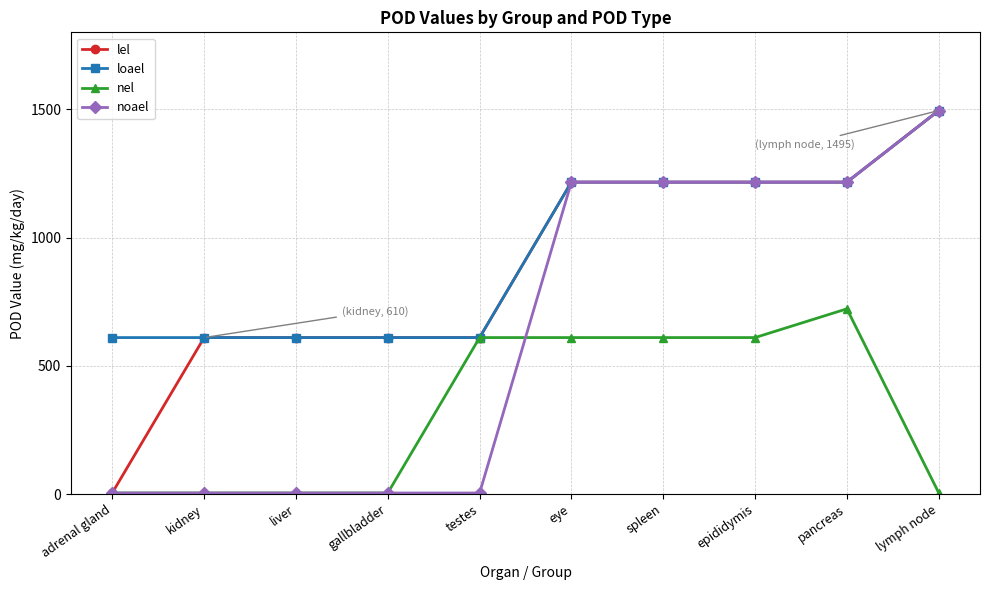

What is the label of the 7th point from the right?

gallbladder